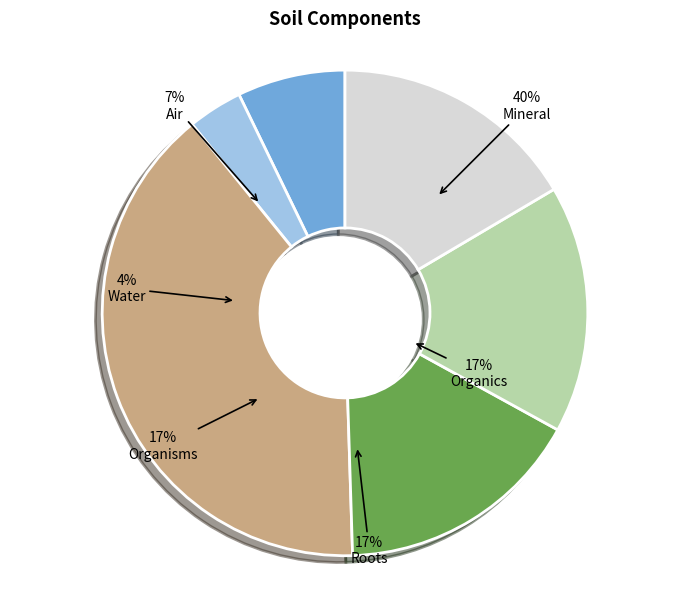

How many segments does this pie chart have?

6